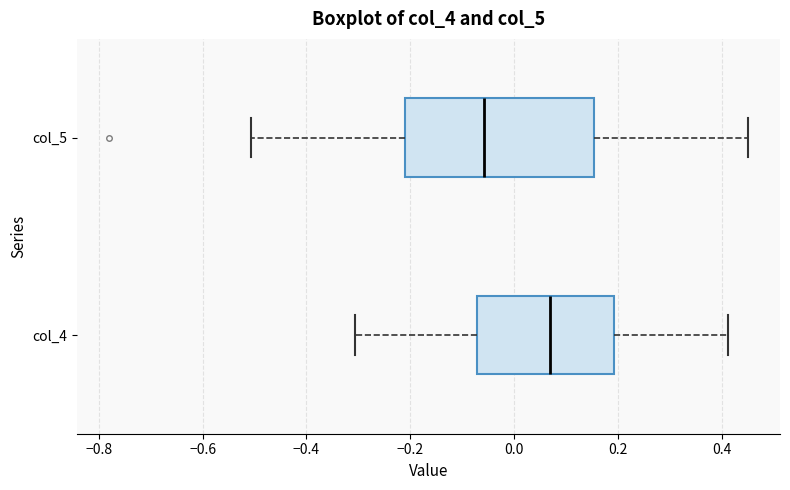

Reading bottom to top, transcribe this box plot: for each box, give where its median line is, the range the box spans, and where its two whiskers end, as read against the x-axis. The values are not printed on the chart, so give them approximately, as read against the axis.

col_4: median 0.06, box -0.08 to 0.20, whiskers -0.30 to 0.42
col_5: median -0.06, box -0.20 to 0.16, whiskers -0.50 to 0.46